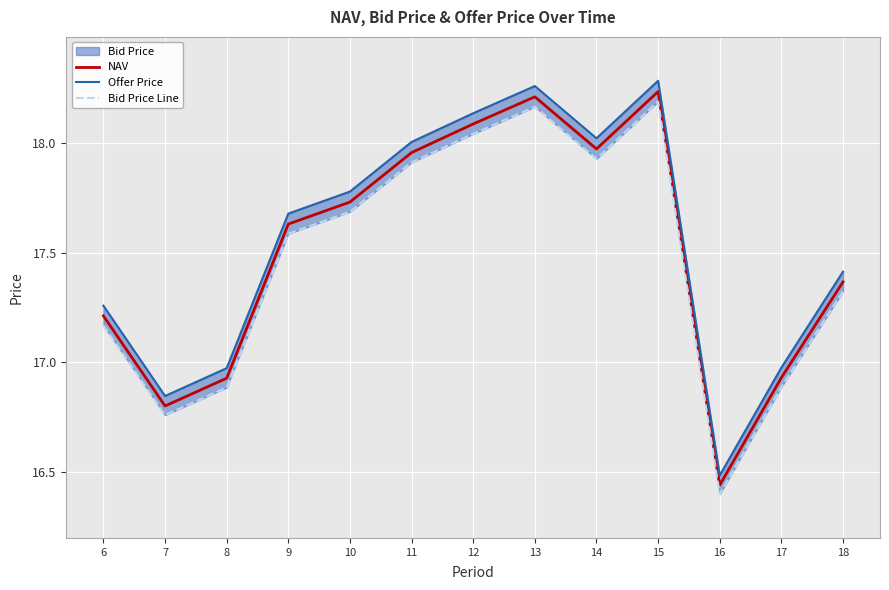

Reading right to left, what are all the values shown in this chart?

NAV: 17.4	16.9	16.4	18.2	18.0	18.2	18.1	18.0	17.7	17.6	16.9	16.8	17.2
Offer Price: 17.4	17.0	16.5	18.3	18.0	18.3	18.1	18.0	17.8	17.7	17.0	16.8	17.3
Bid Price Line: 17.3	16.9	16.4	18.2	17.9	18.2	18.0	17.9	17.7	17.6	16.9	16.8	17.2